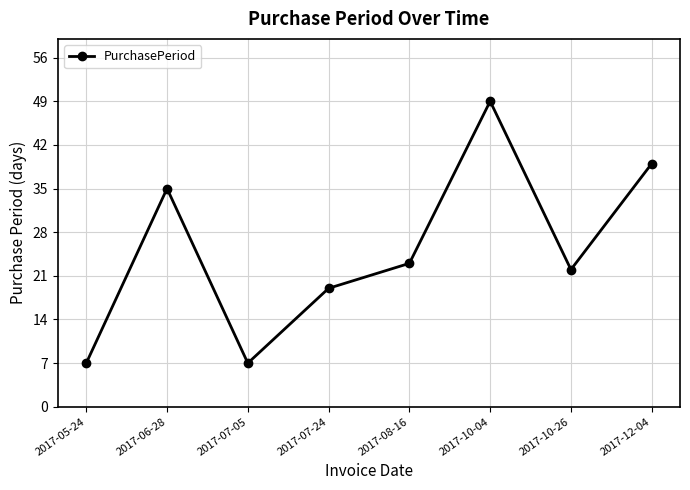

What is the label of the 1st point from the right?

2017-12-04